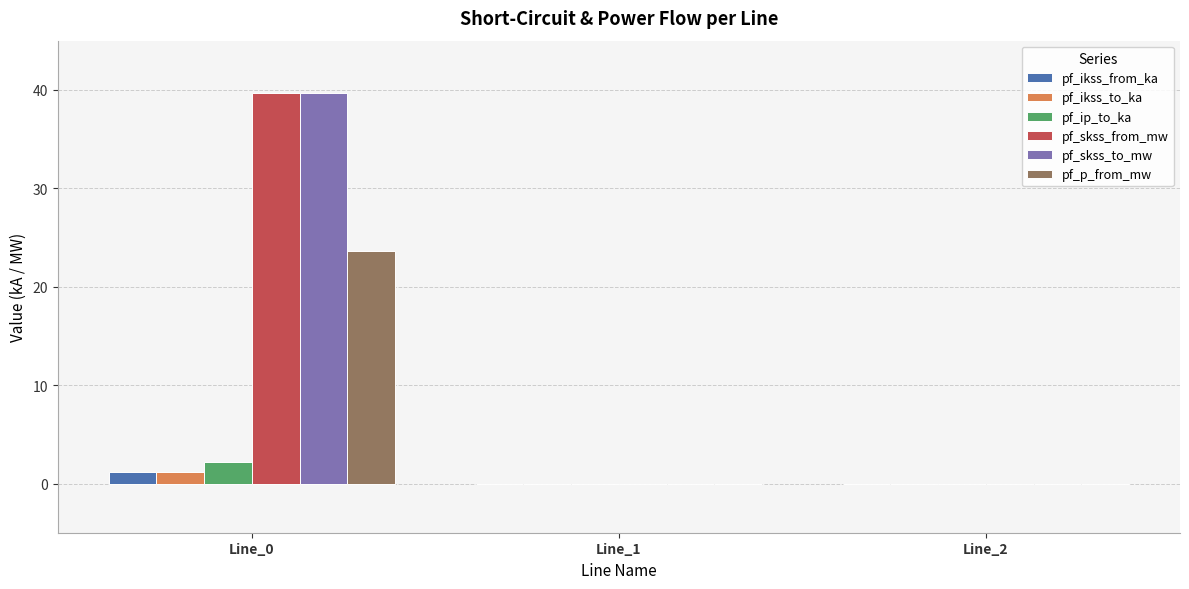

What is the greatest value displayed?

39.7